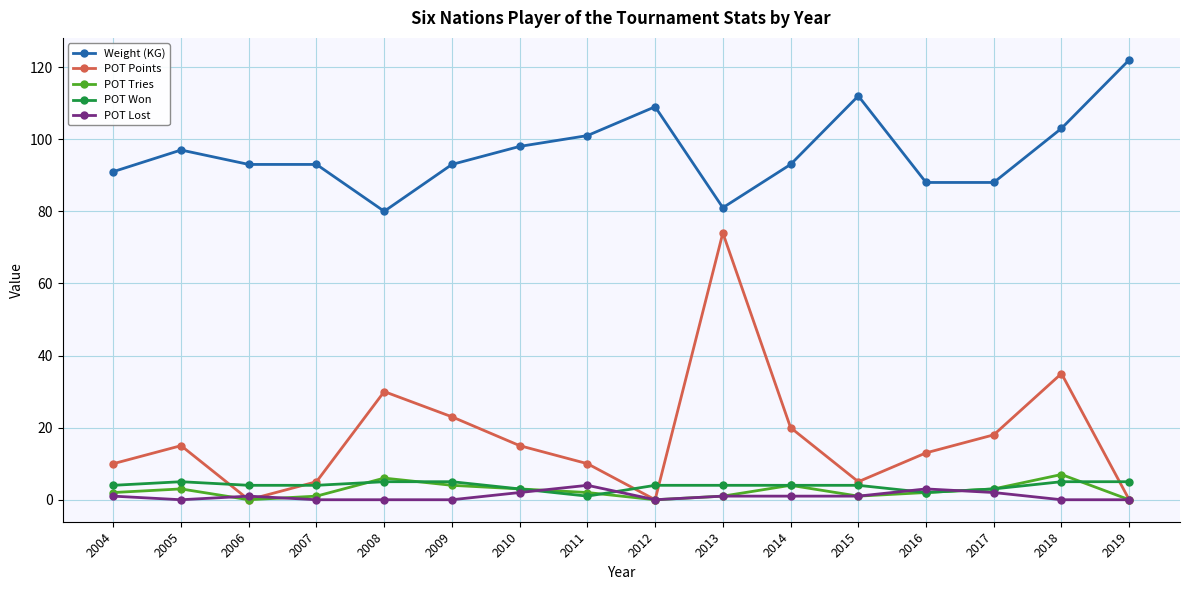

True or false: POT Tries has more than 0 interior local peaks.

True